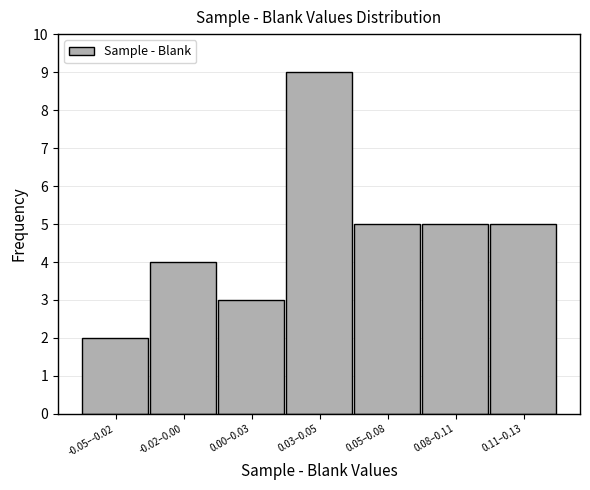

Reading left to right, transcribe all the data shown in this chart.

-0.05–-0.02=2	-0.02–0.00=4	0.00–0.03=3	0.03–0.05=9	0.05–0.08=5	0.08–0.11=5	0.11–0.13=5